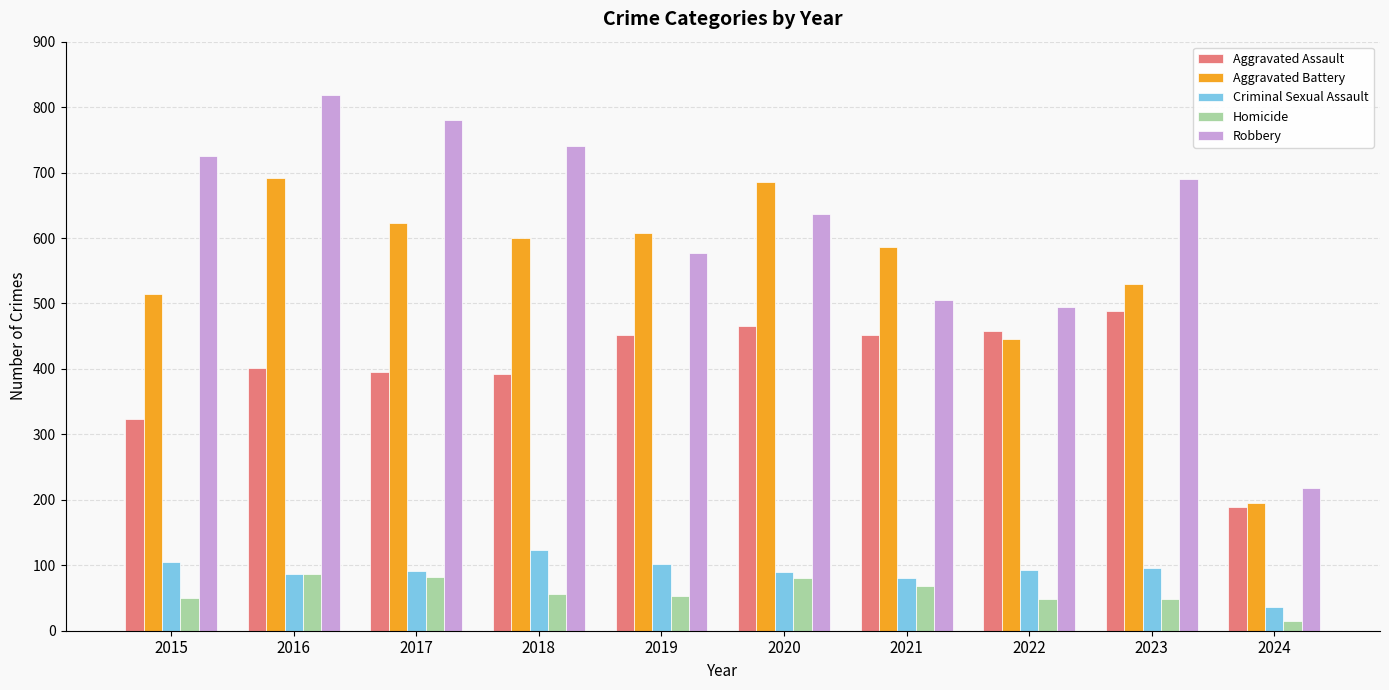

The value of Aggravated Assault at 2016 is 603. True or false?

False